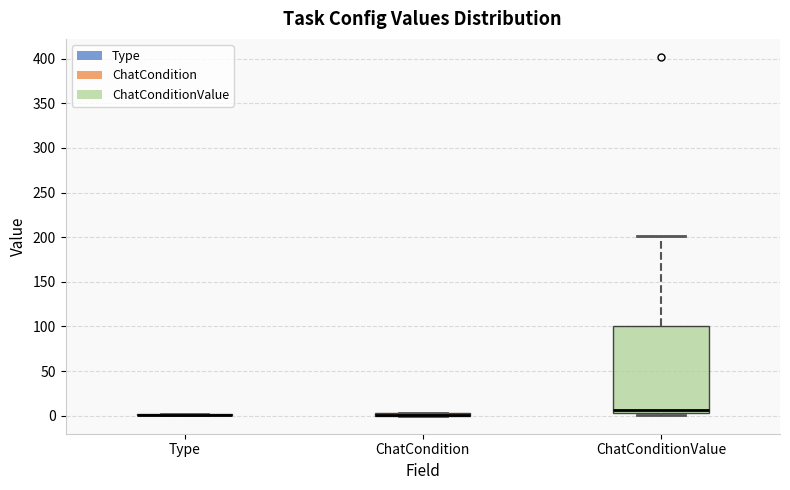

Comparing the boxes themselves (not the whiskers), which one is the tallest?

ChatConditionValue